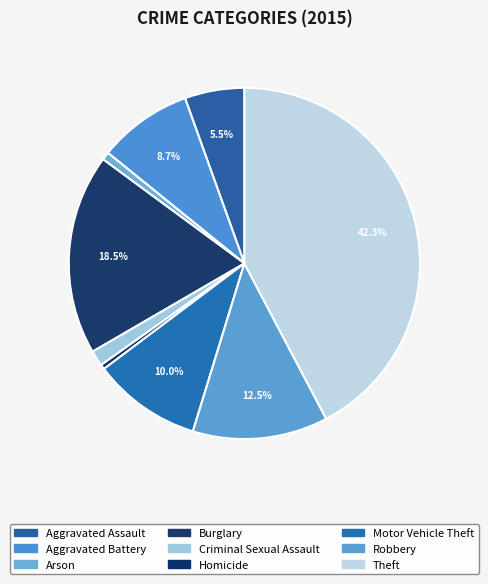

How many segments does this pie chart have?

9